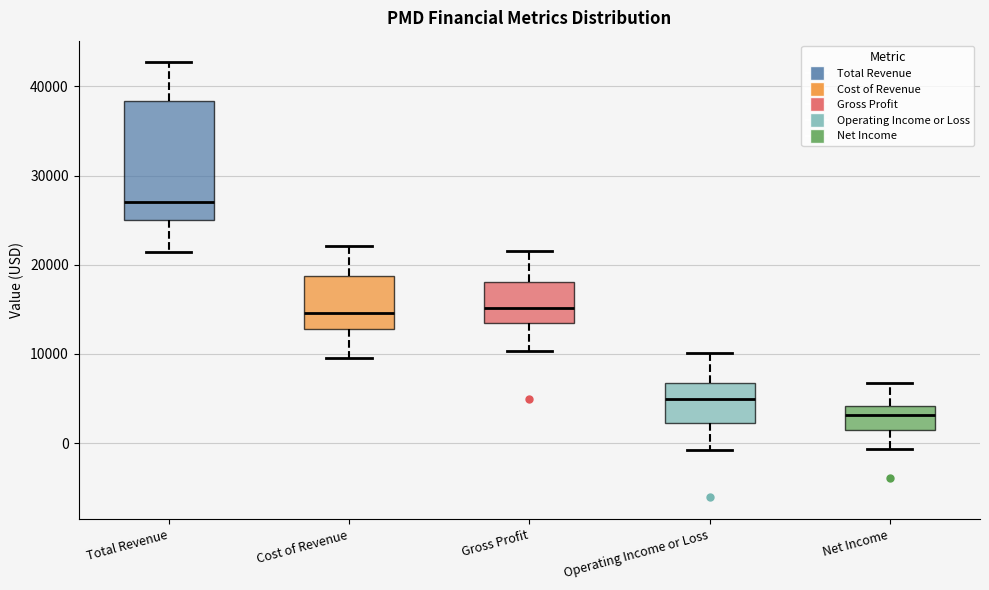

Where does the median line of the box for Net Income sit on the y-axis? The values are not printed on the chart, so give them approximately, as read against the axis.

3000